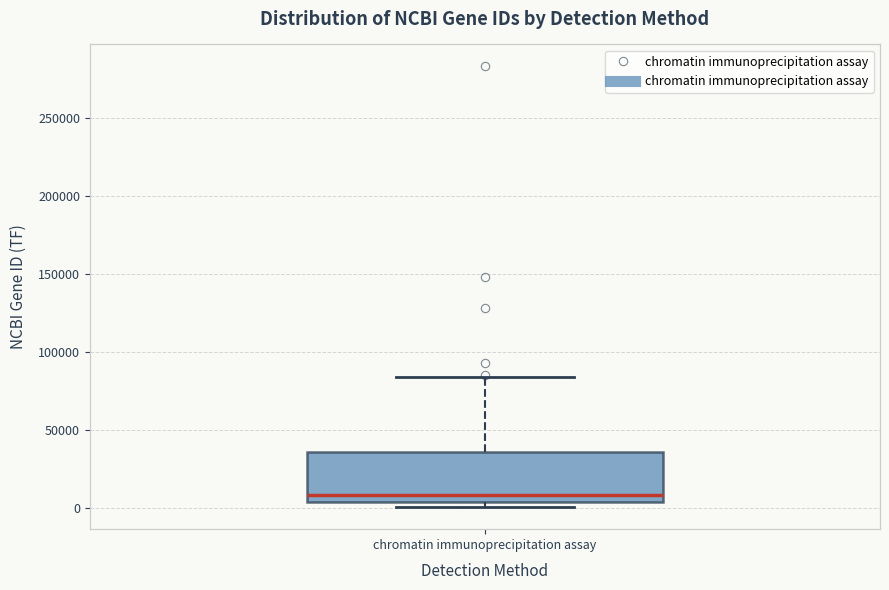

Where is the upper edge of the box for chromatin immunoprecipitation assay on the y-axis? The values are not printed on the chart, so give them approximately, as read against the axis.

35000